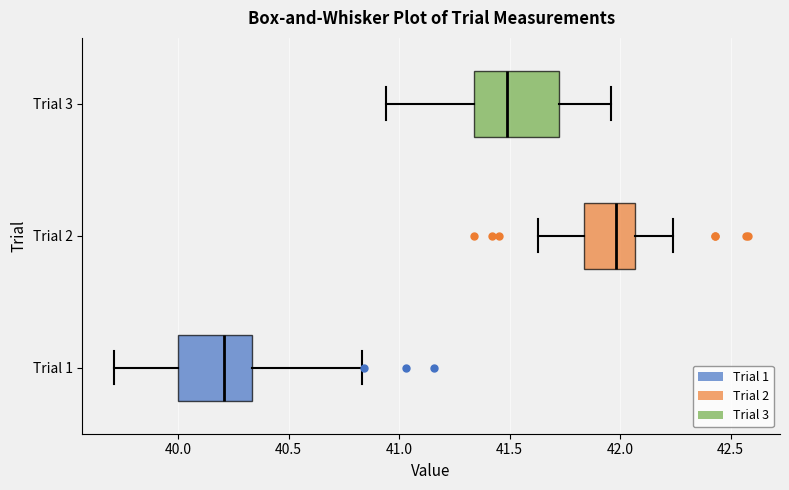

Where does the right whisker of the box for Trial 2 end on the x-axis? The values are not printed on the chart, so give them approximately, as read against the axis.

42.25